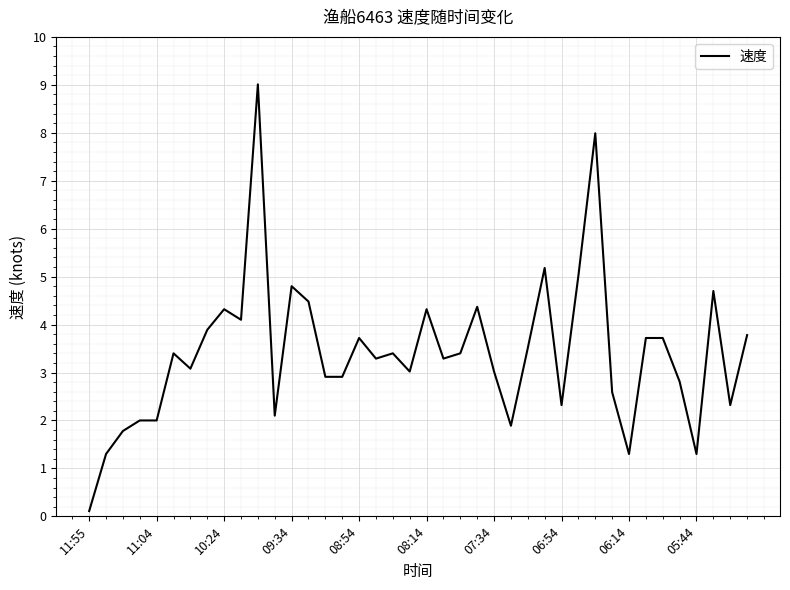

What is the greatest value displayed?

9.0